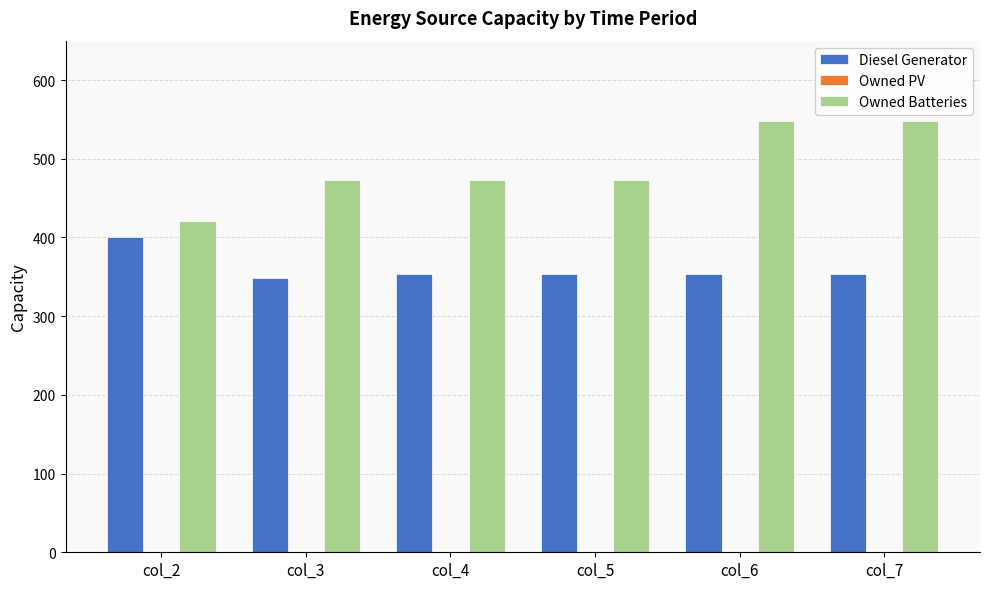

How many bars are there in each group?

2